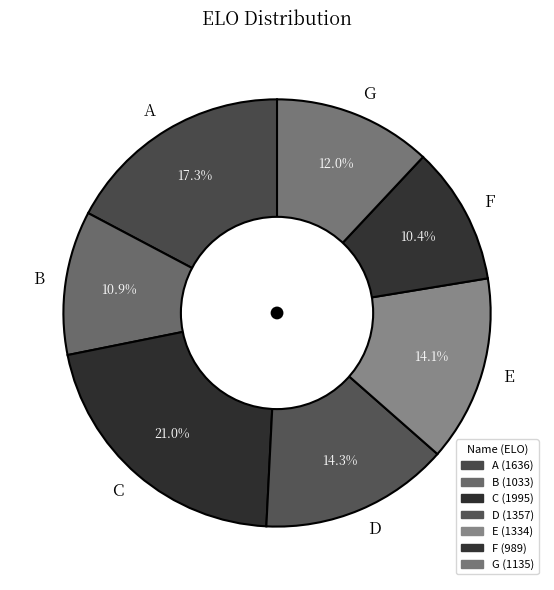

Is there a majority slice in this chart?

No